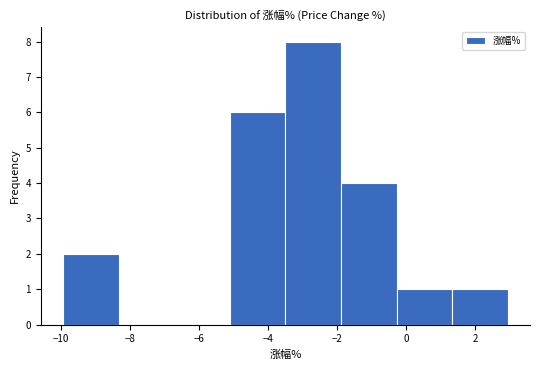

How tall is the bar that spans -5.2 to -3.4 on the x-axis? Neither the bar edges nor the heights are printed on the chart, so give them approximately, as read against the axes.

6